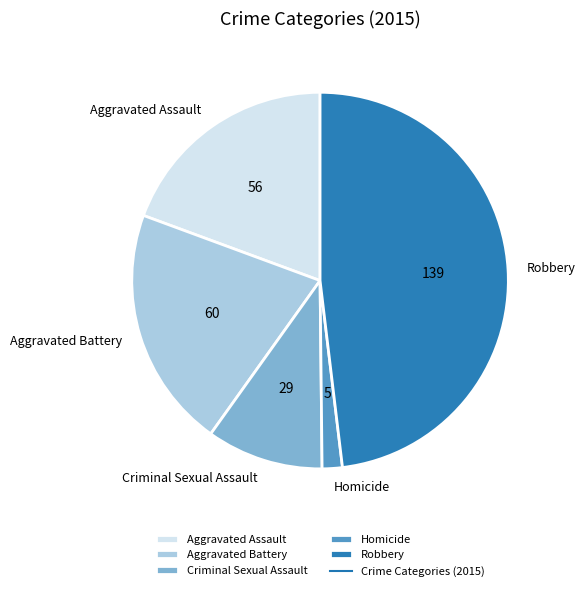

True or false: Criminal Sexual Assault accounts for 16% of the total.

False